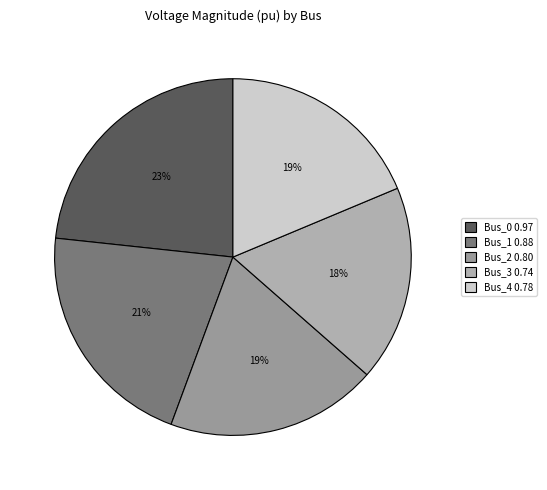

What is the total percentage of Bus_4 and Bus_2?

37.9%